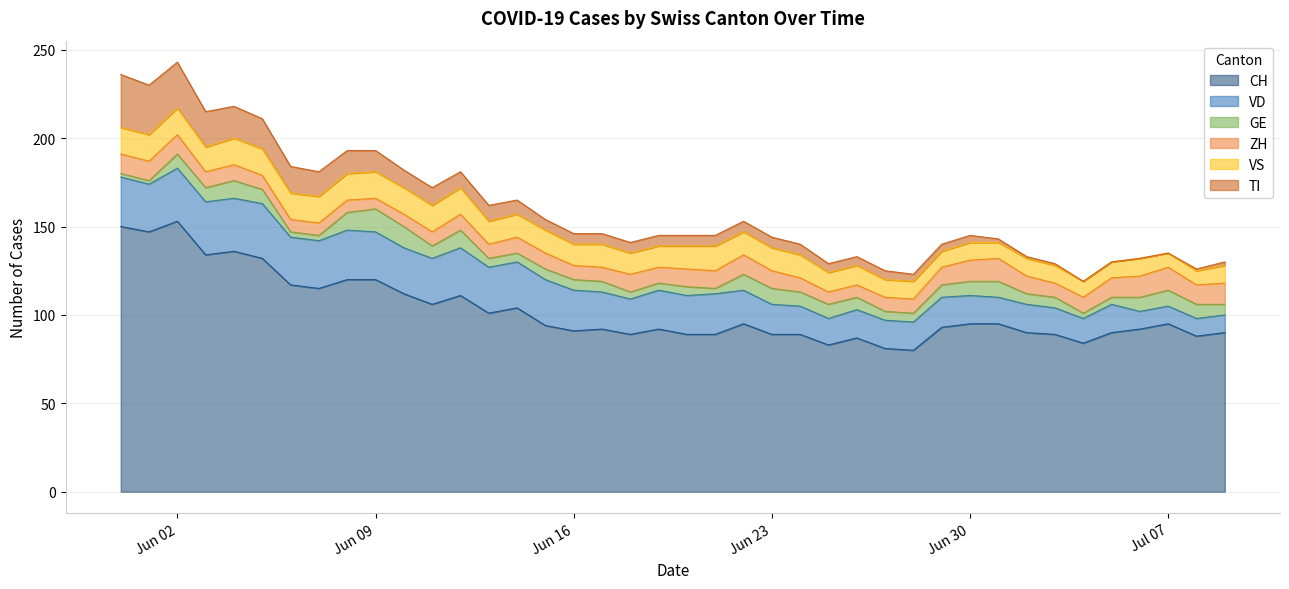

What are all the series names shown in the legend?

CH, VD, GE, ZH, VS, TI